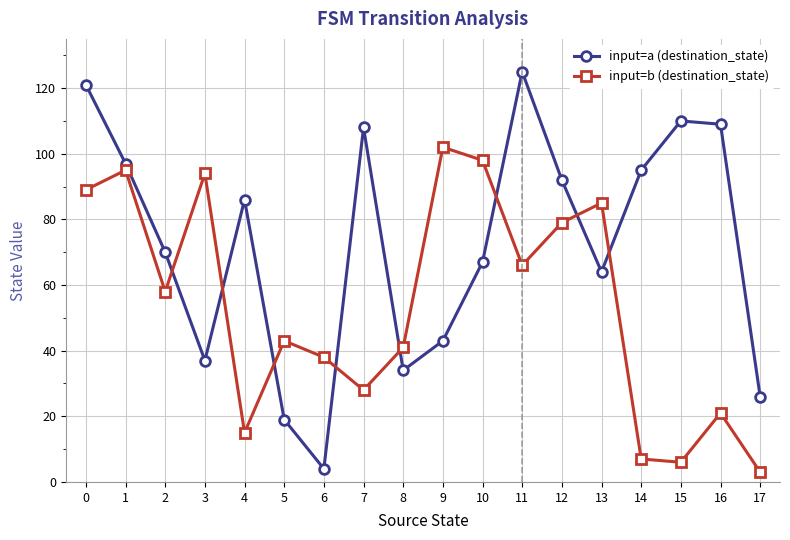

Which series has the largest range (max minus min)?

input=a (destination_state)